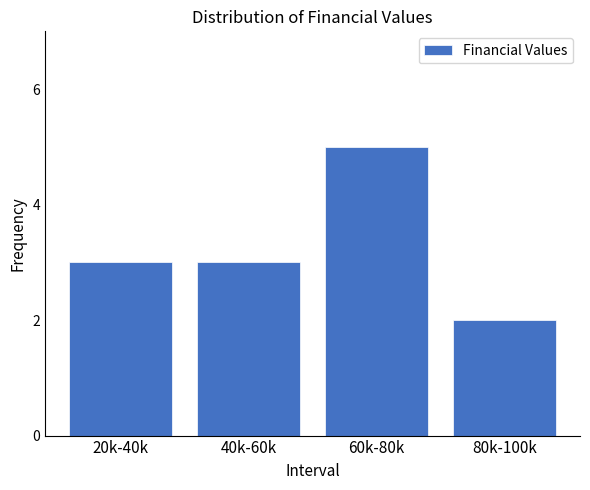

Reading right to left, extract all data points from this chart.

2	5	3	3